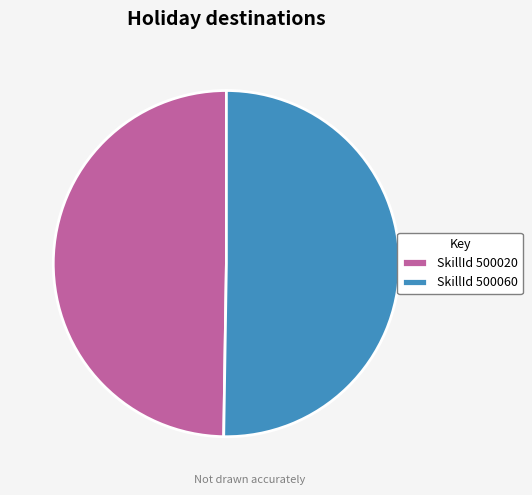

The SkillId 500060 slice represents 50% of the pie. True or false?

True